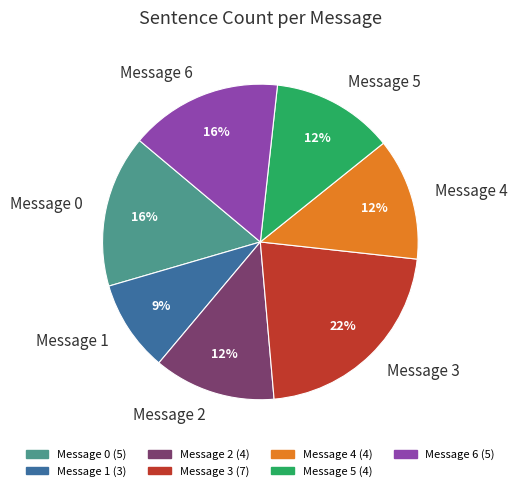

Does any single category account for the majority?

No